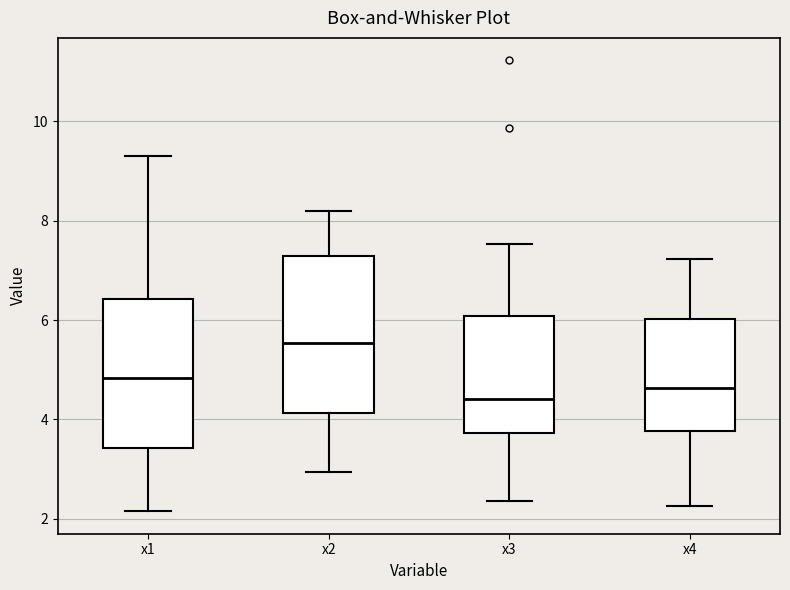

Which box has the lowest median line?

x3